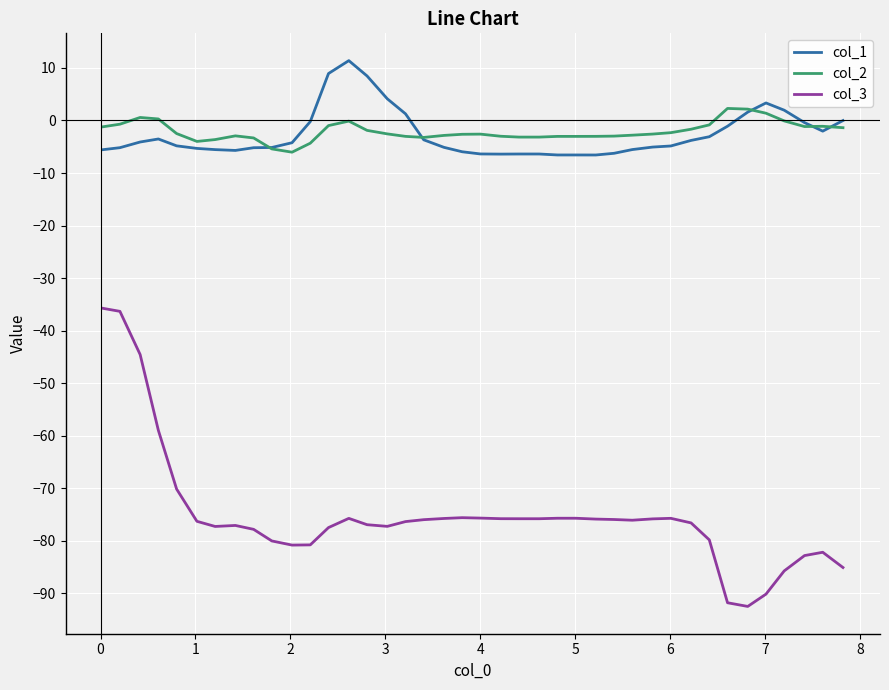

Which series has the widest spread of values?

col_3